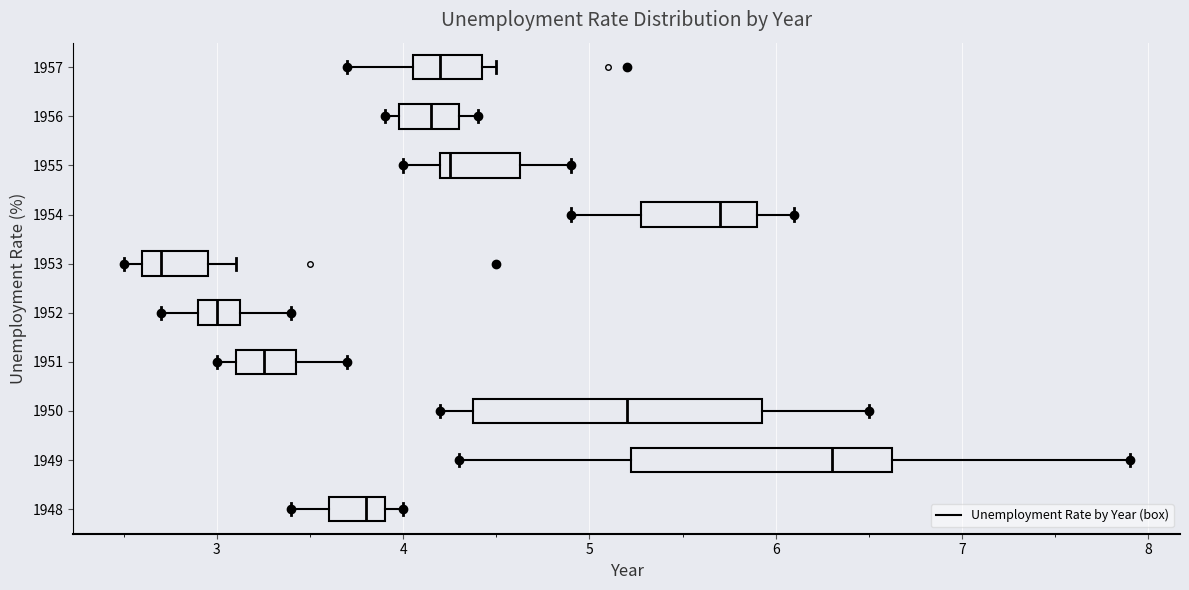

Reading bottom to top, transcribe this box plot: for each box, give where its median line is, the range the box spans, and where its two whiskers end, as read against the x-axis. The values are not printed on the chart, so give them approximately, as read against the axis.

1948: median 3.8, box 3.6 to 3.9, whiskers 3.4 to 4.0
1949: median 6.3, box 5.2 to 6.6, whiskers 4.3 to 7.9
1950: median 5.2, box 4.4 to 5.9, whiskers 4.2 to 6.5
1951: median 3.3, box 3.1 to 3.4, whiskers 3.0 to 3.7
1952: median 3.0, box 2.9 to 3.1, whiskers 2.7 to 3.4
1953: median 2.7, box 2.6 to 3.0, whiskers 2.5 to 3.1
1954: median 5.7, box 5.3 to 5.9, whiskers 4.9 to 6.1
1955: median 4.3, box 4.2 to 4.6, whiskers 4.0 to 4.9
1956: median 4.2, box 4.0 to 4.3, whiskers 3.9 to 4.4
1957: median 4.2, box 4.1 to 4.4, whiskers 3.7 to 4.5